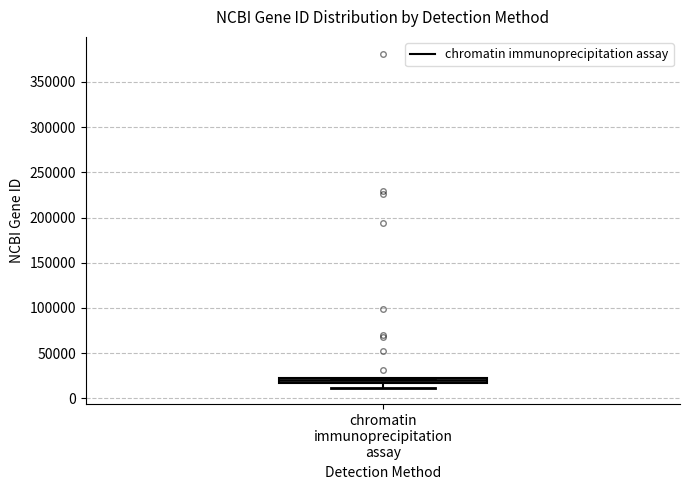

Where does the median line of the box for chromatin immunoprecipitation assay sit on the y-axis? The values are not printed on the chart, so give them approximately, as read against the axis.

20000